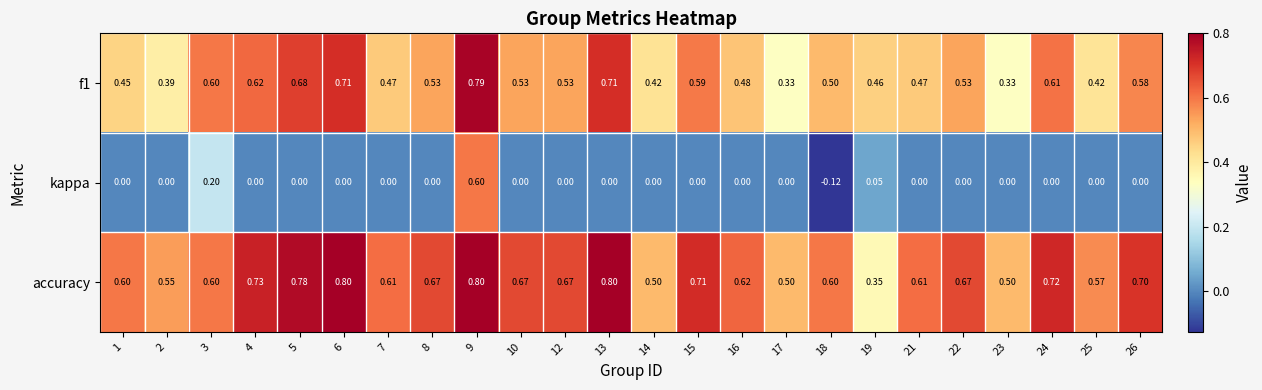

Which series has the largest total across all categories?

accuracy